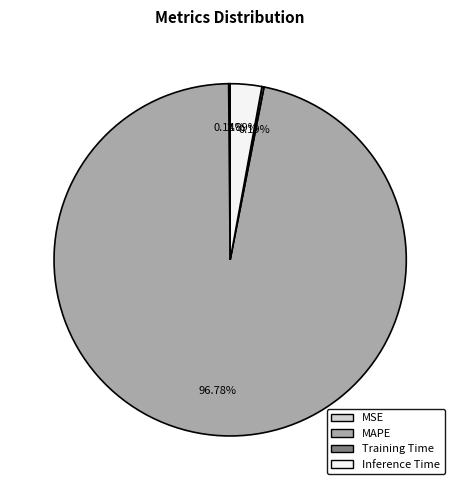

What portion of the pie excludes Inference Time?

97.1%